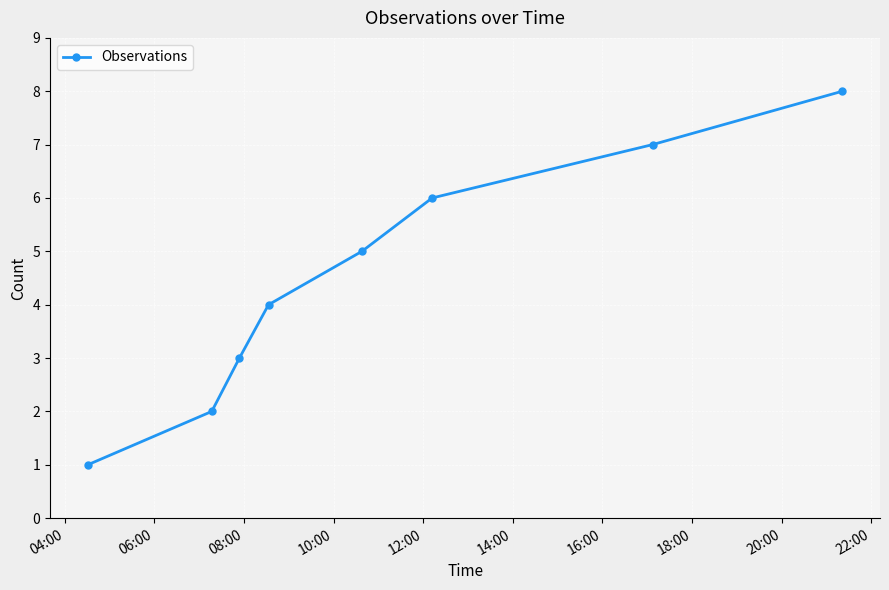

True or false: the data has more than 1 interior local peaks.

False